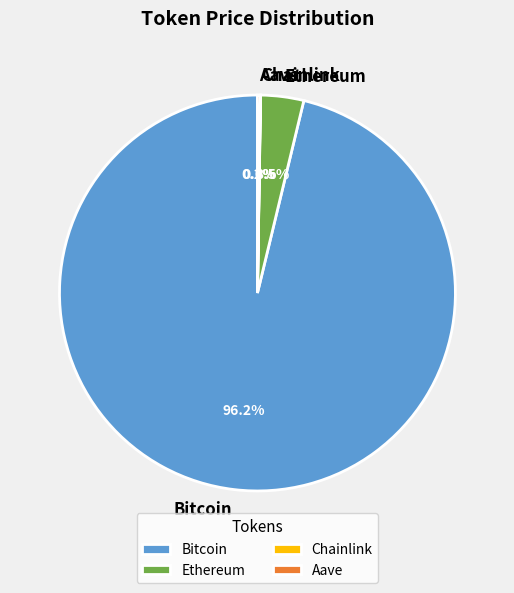

Which slice is the largest?

Bitcoin